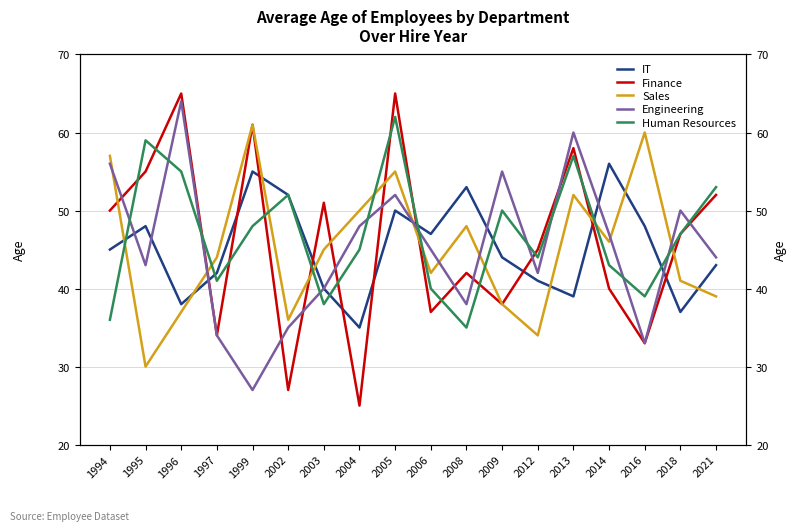

Rank the series by their maximum value, from lowest to highest.

IT, Sales, Human Resources, Engineering, Finance